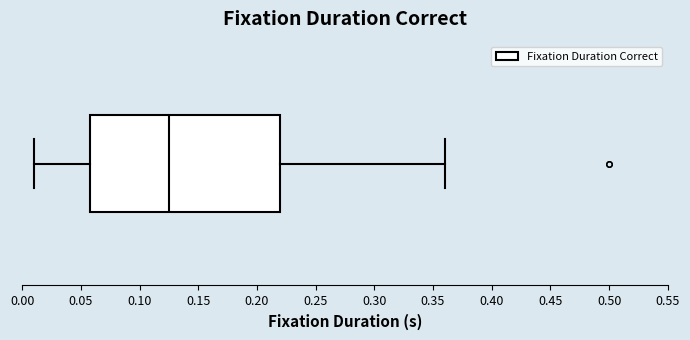

Transcribe this box plot: give where the median line is, the range the box spans, and where the two whiskers end, as read against the x-axis. The values are not printed on the chart, so give them approximately, as read against the axis.

median 0.125, box 0.060 to 0.220, whiskers 0.010 to 0.360